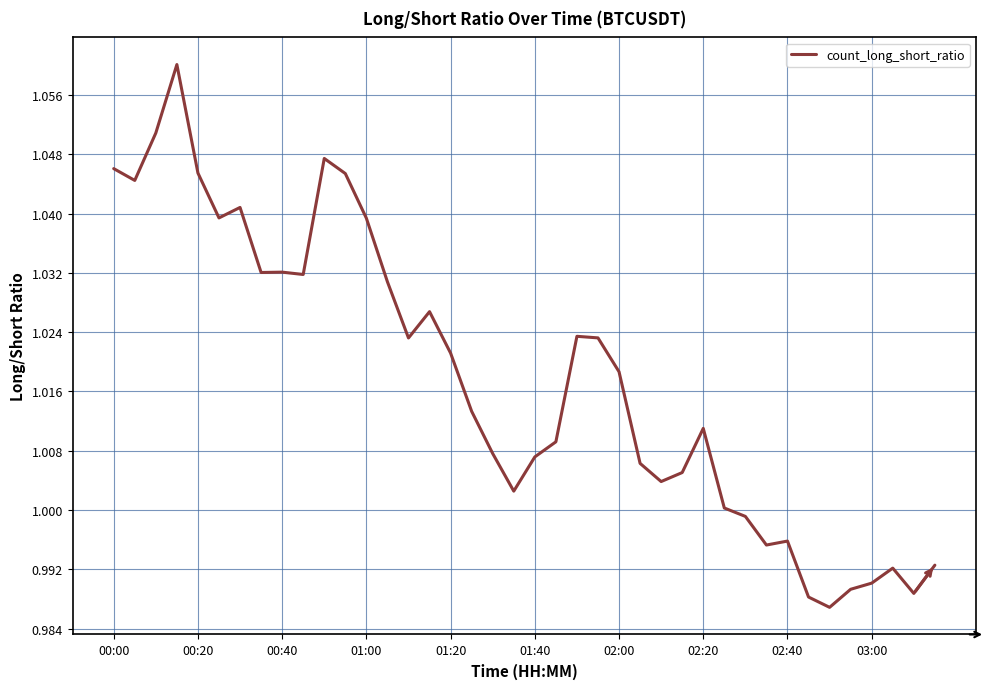

Does the chart display data point markers on the line(s)?

No